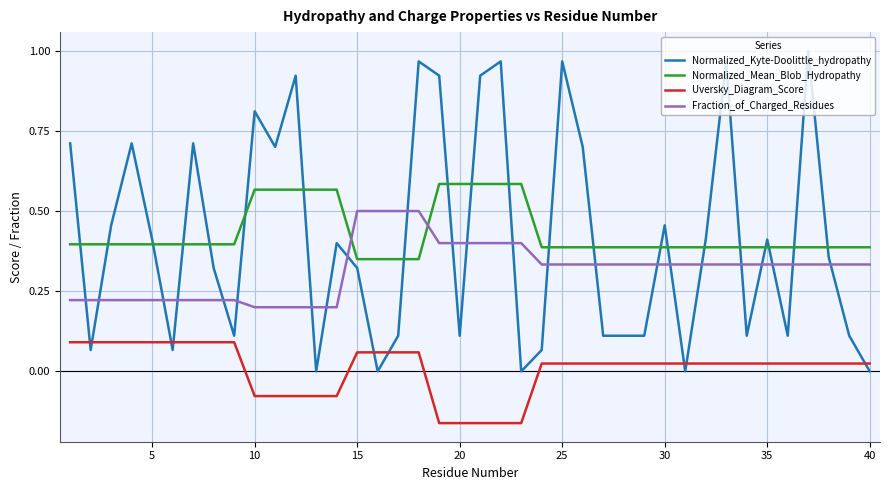

Which series has the largest range (max minus min)?

Normalized_Kyte-Doolittle_hydropathy